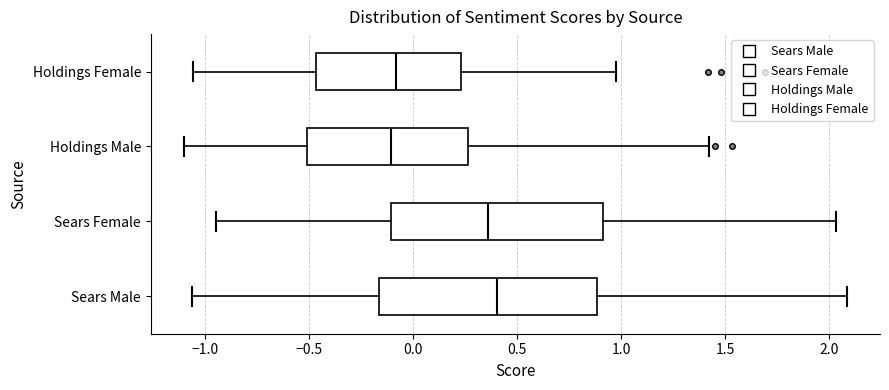

Reading bottom to top, transcribe this box plot: for each box, give where its median line is, the range the box spans, and where its two whiskers end, as read against the x-axis. The values are not printed on the chart, so give them approximately, as read against the axis.

Sears Male: median 0.40, box -0.15 to 0.90, whiskers -1.05 to 2.10
Sears Female: median 0.35, box -0.10 to 0.90, whiskers -0.95 to 2.05
Holdings Male: median -0.10, box -0.50 to 0.25, whiskers -1.10 to 1.40
Holdings Female: median -0.10, box -0.45 to 0.25, whiskers -1.05 to 1.00